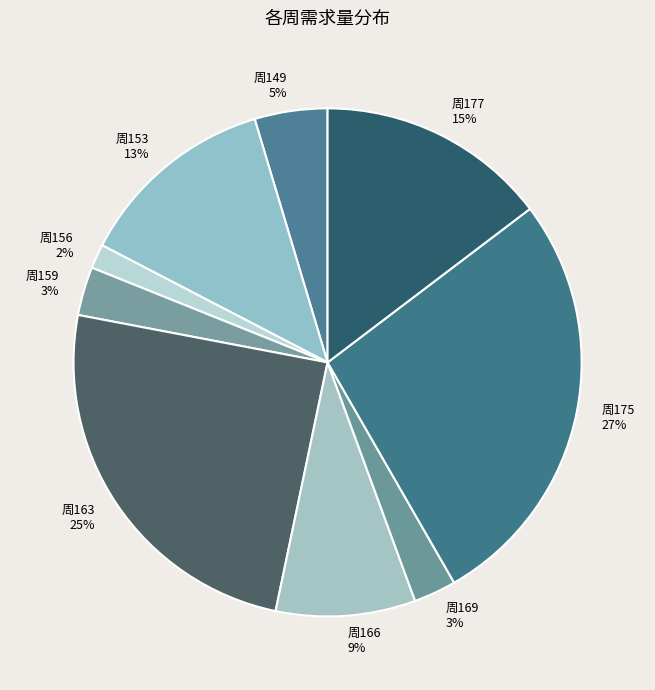

How many slices are in this pie chart?

9